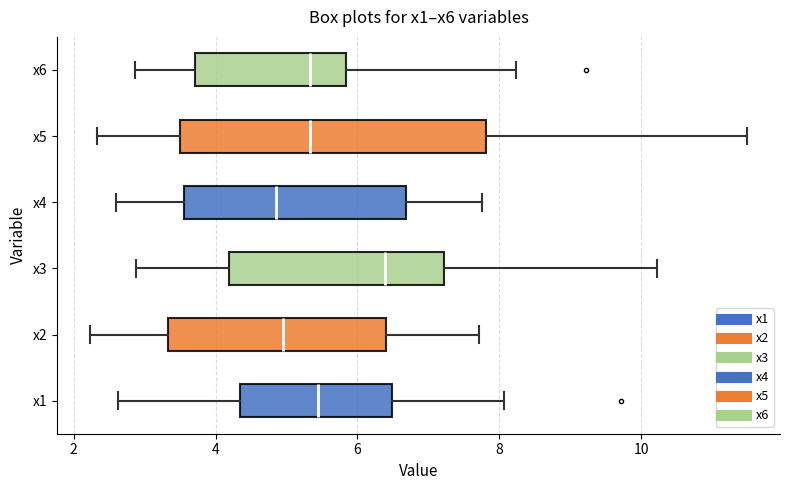

Reading bottom to top, transcribe this box plot: for each box, give where its median line is, the range the box spans, and where its two whiskers end, as read against the x-axis. The values are not printed on the chart, so give them approximately, as read against the axis.

x1: median 5.4, box 4.4 to 6.4, whiskers 2.6 to 8.0
x2: median 5.0, box 3.4 to 6.4, whiskers 2.2 to 7.8
x3: median 6.4, box 4.2 to 7.2, whiskers 2.8 to 10.2
x4: median 4.8, box 3.6 to 6.6, whiskers 2.6 to 7.8
x5: median 5.4, box 3.6 to 7.8, whiskers 2.4 to 11.4
x6: median 5.4, box 3.8 to 5.8, whiskers 2.8 to 8.2